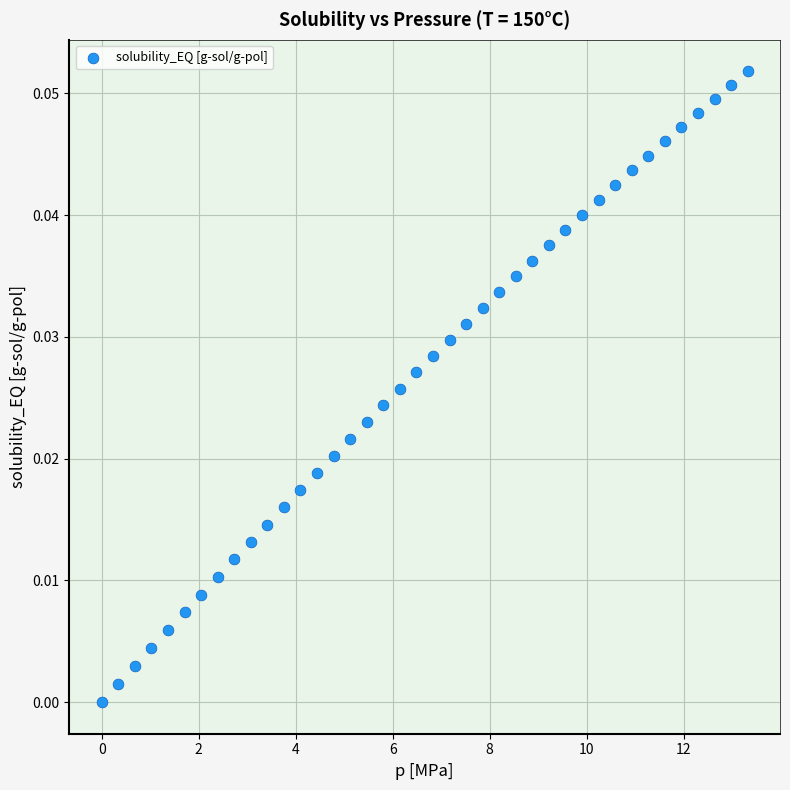

What is the range of X values (max minus min)?

13.3